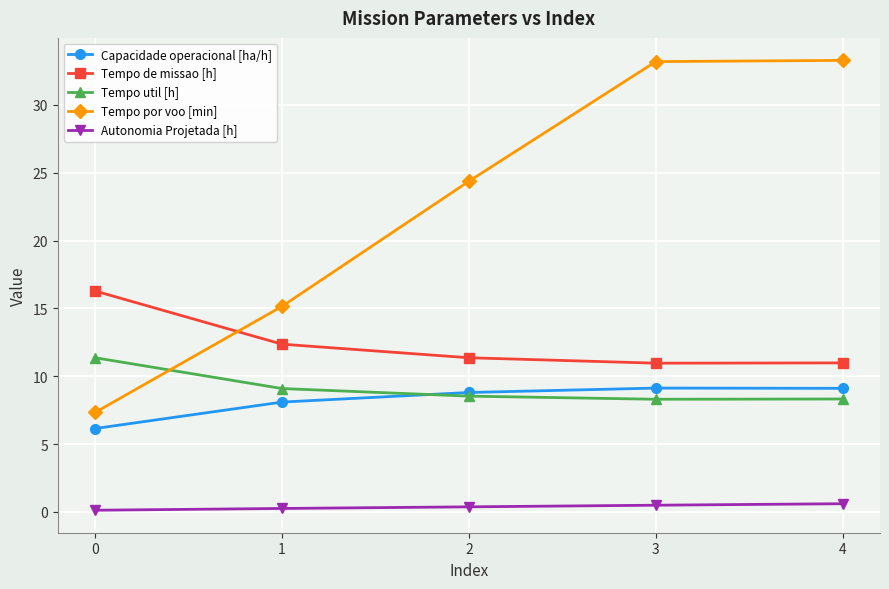

True or false: Autonomia Projetada [h] and Tempo de missao [h] cross at least once.

False